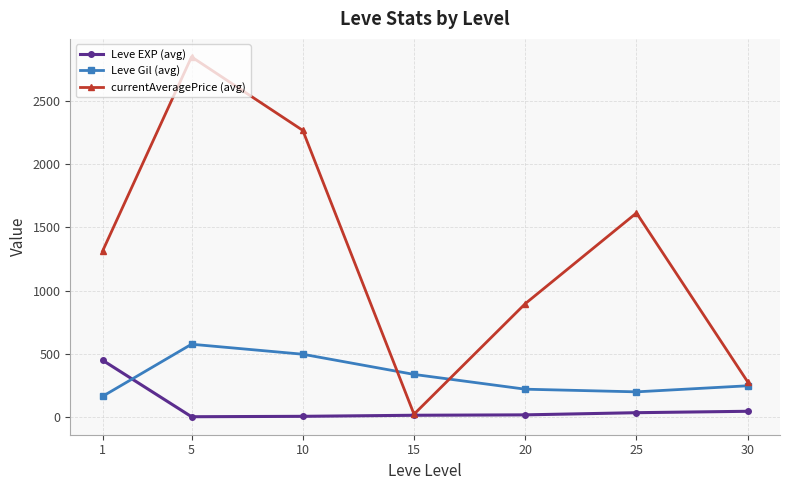

List the series in order of their overall mean, lowest first.

Leve EXP (avg), Leve Gil (avg), currentAveragePrice (avg)